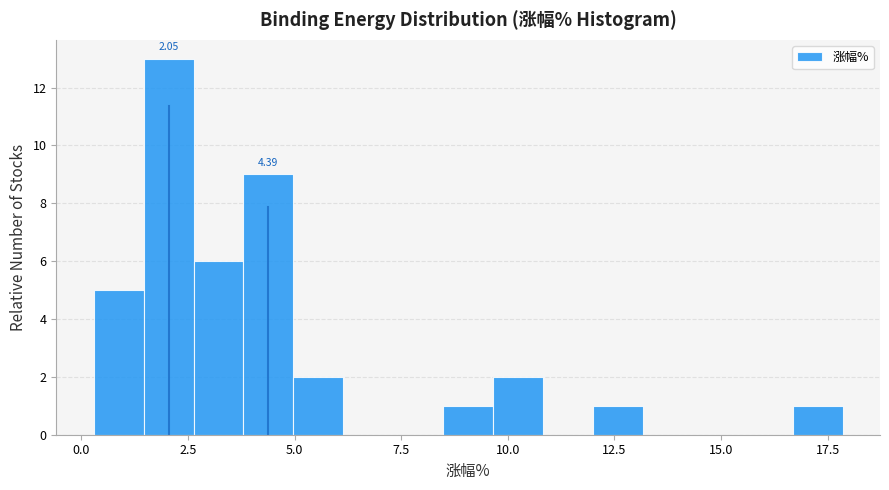

Read against the x-axis, roughly where is the centre of the tallest bar?

2.0